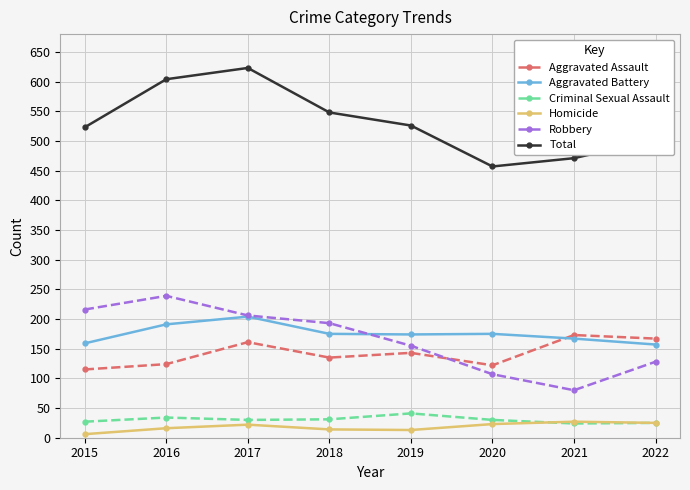

At which label does Total first exceed 526?

2016